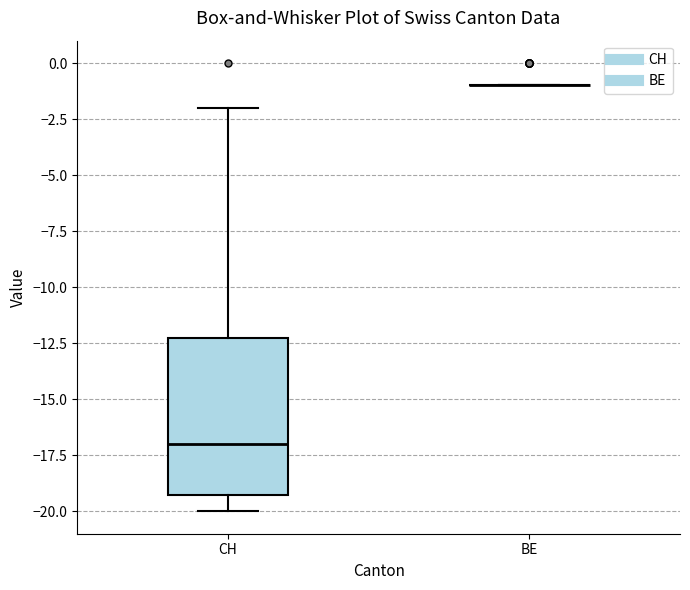

Comparing the boxes themselves (not the whiskers), which one is the tallest?

CH